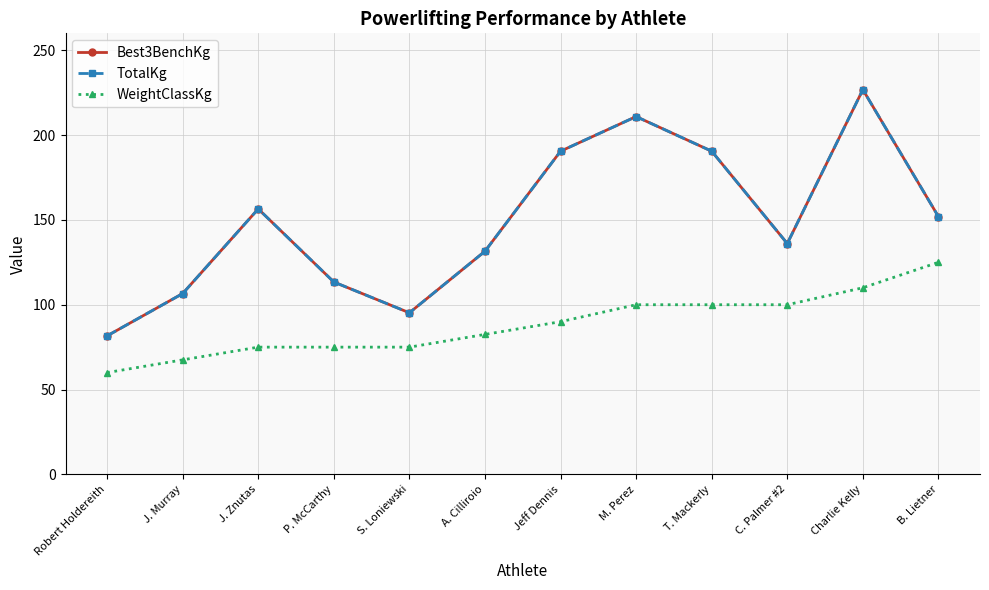

Does the chart have visible grid lines?

Yes